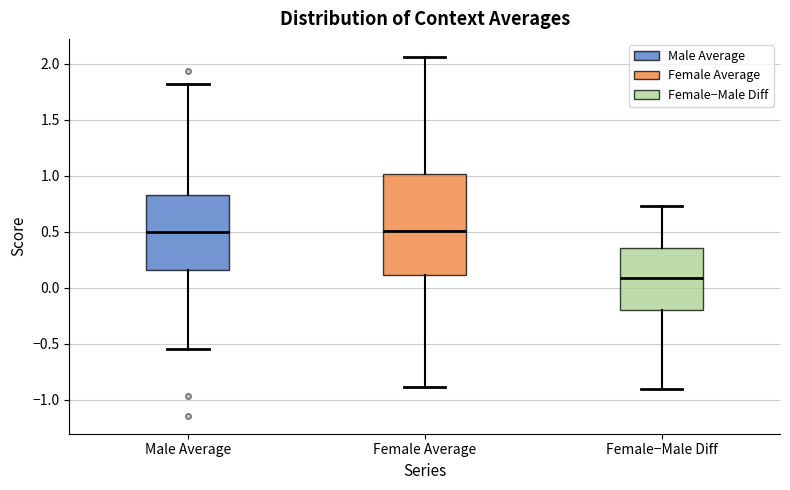

Where is the upper edge of the box for Male Average on the y-axis? The values are not printed on the chart, so give them approximately, as read against the axis.

0.85